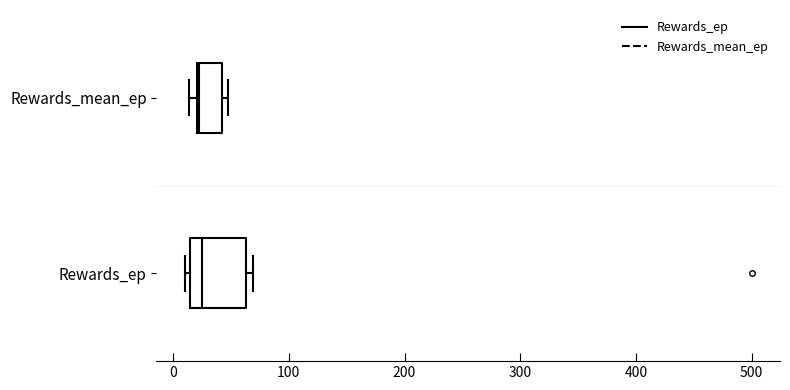

Reading bottom to top, read every box against the x-axis: the position of its median line, the range the box covers, and the ends of its whiskers. The values are not printed on the chart, so give them approximately, as read against the axis.

Rewards_ep: median 30, box 10 to 60, whiskers 10 (just left of the box's left edge) to 70
Rewards_mean_ep: median 20, box 20 to 40, whiskers 10 to 50